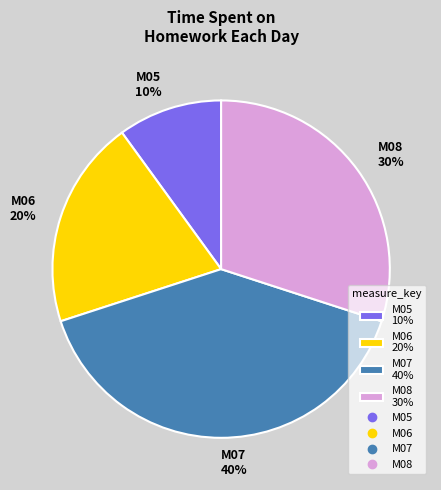

Combined, do M05 and M06 account for over 50%?

No